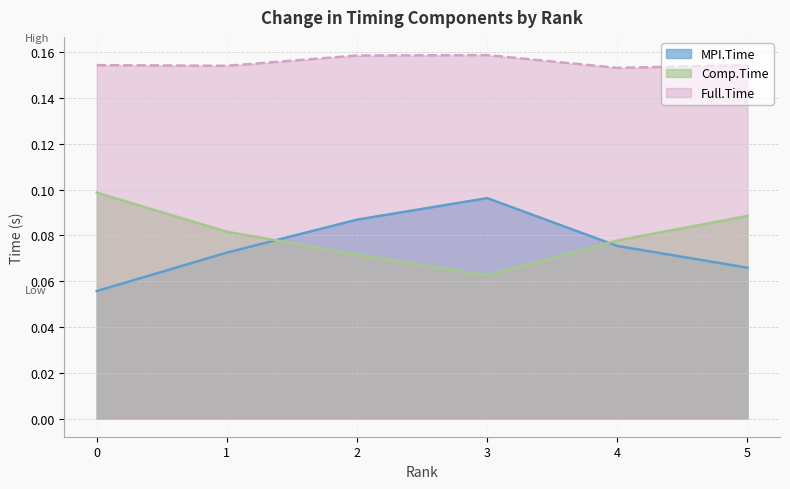

What is the greatest value displayed?

0.2